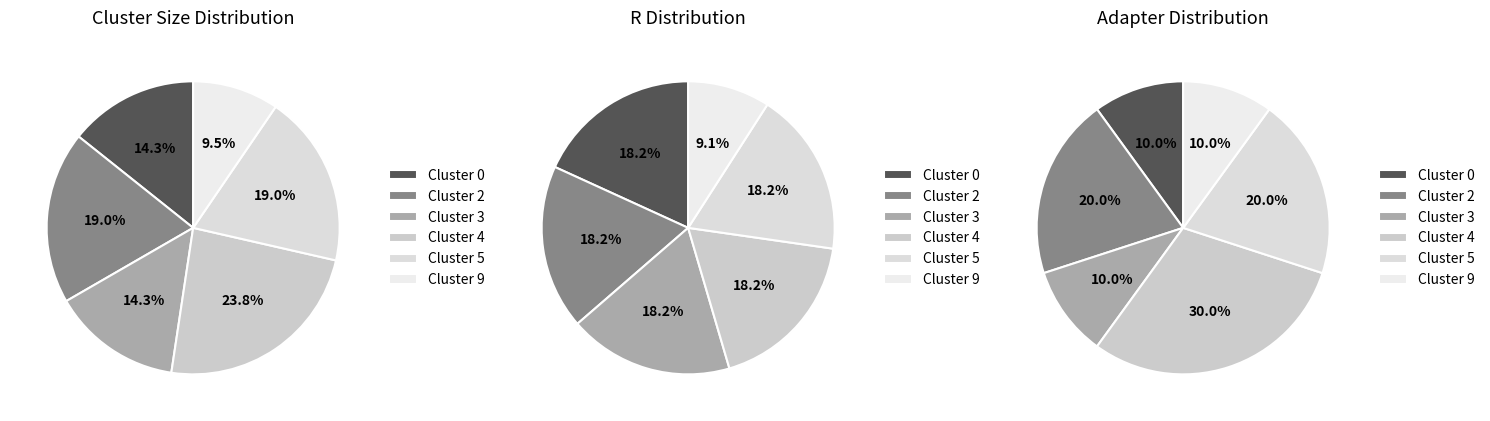

Does Cluster 3 account for over 50% of the chart?

No